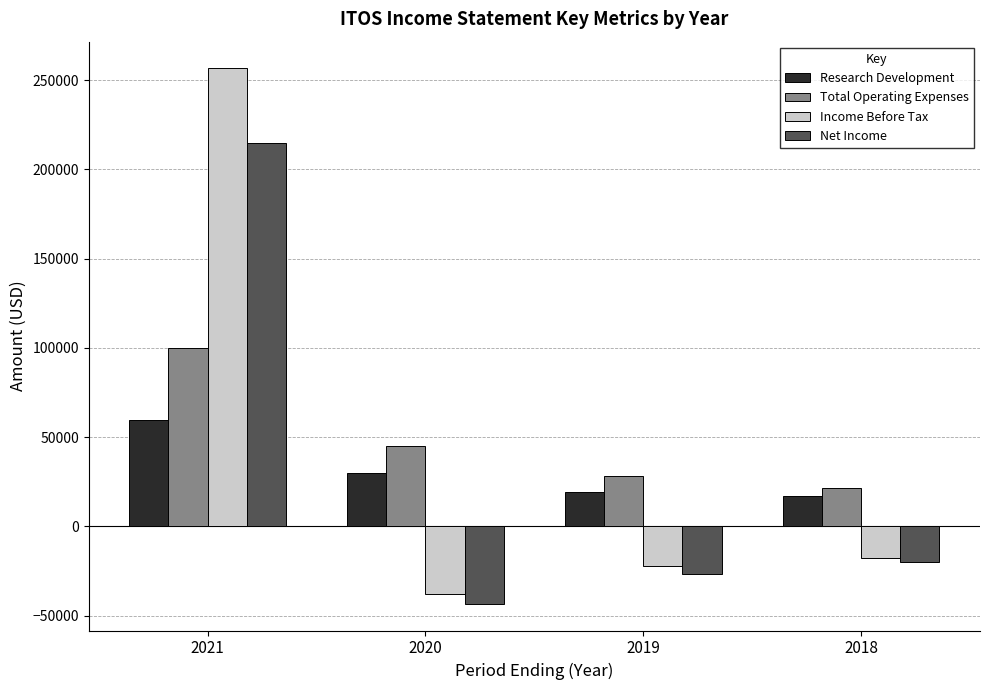

What is the sum of the Net Income values at 2018 and 2019?

-46600